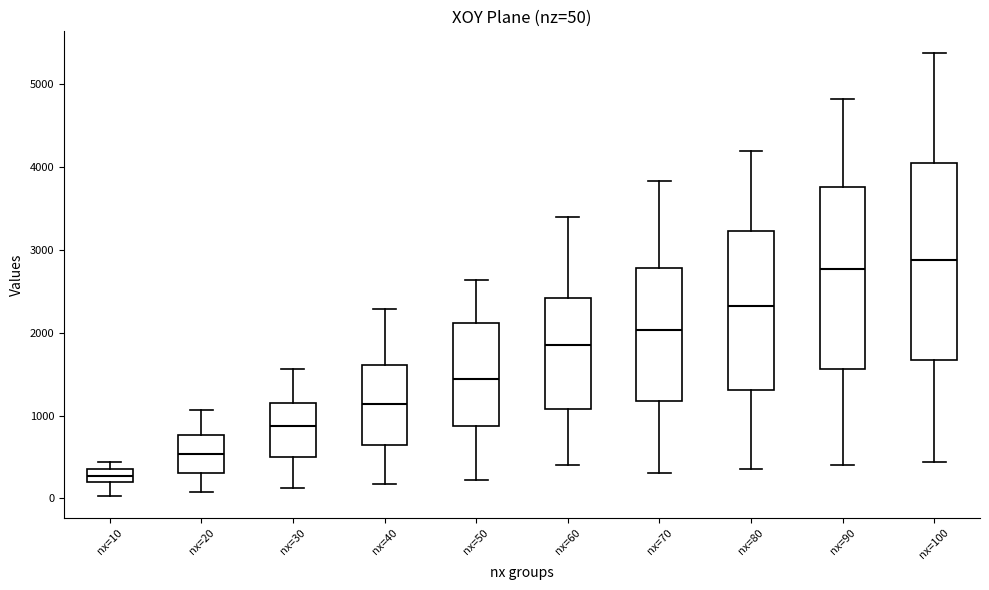

Comparing the boxes themselves (not the whiskers), which one is the tallest?

nx=100